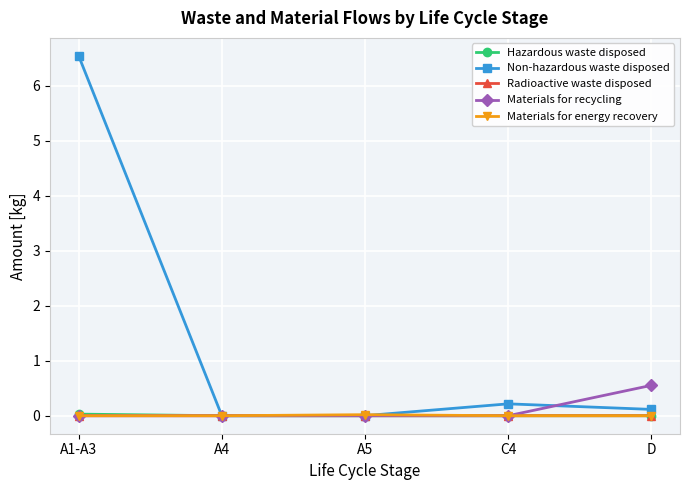

Where is the first local maximum for Non-hazardous waste disposed?

C4